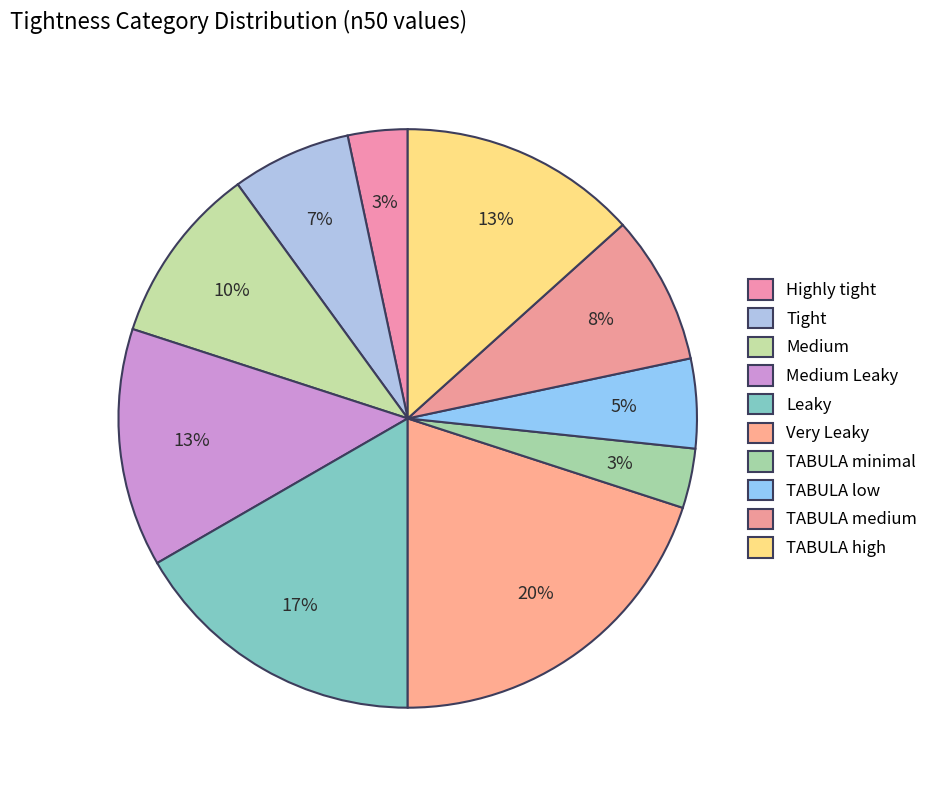

Which category has the smallest portion of the pie?

Highly tight